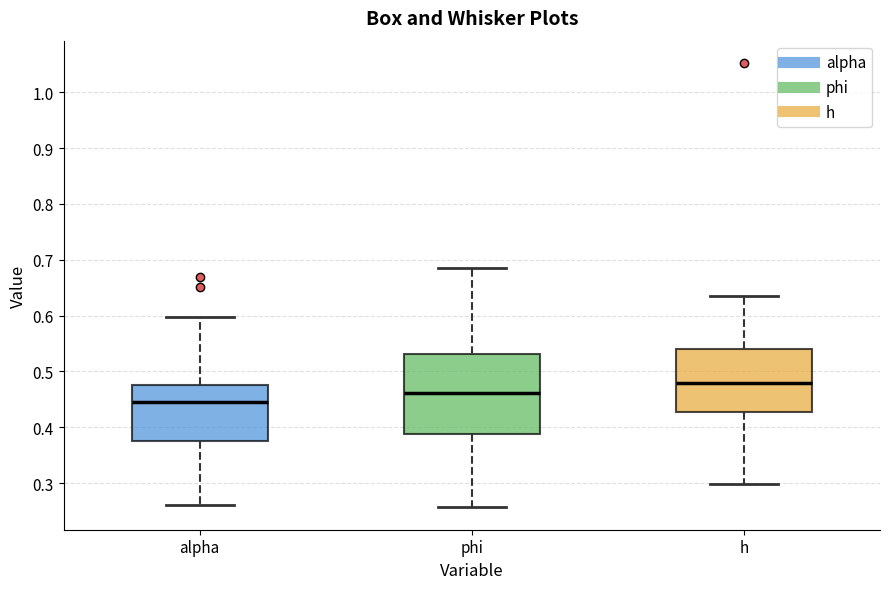

Which box's median line is the highest?

h